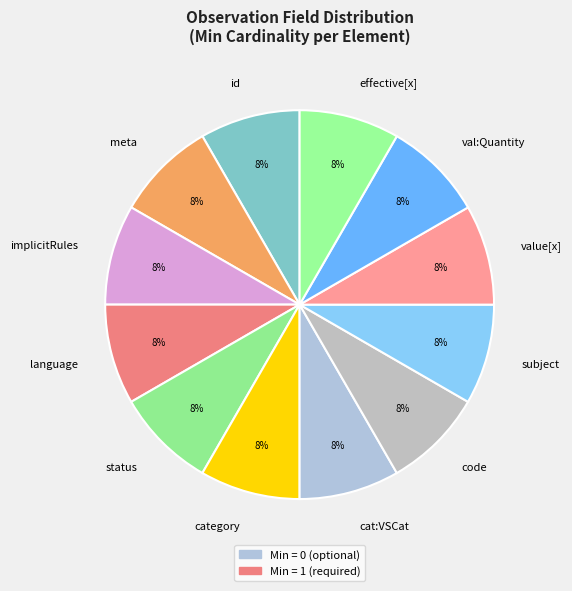

Count the number of slices in the pie.

12